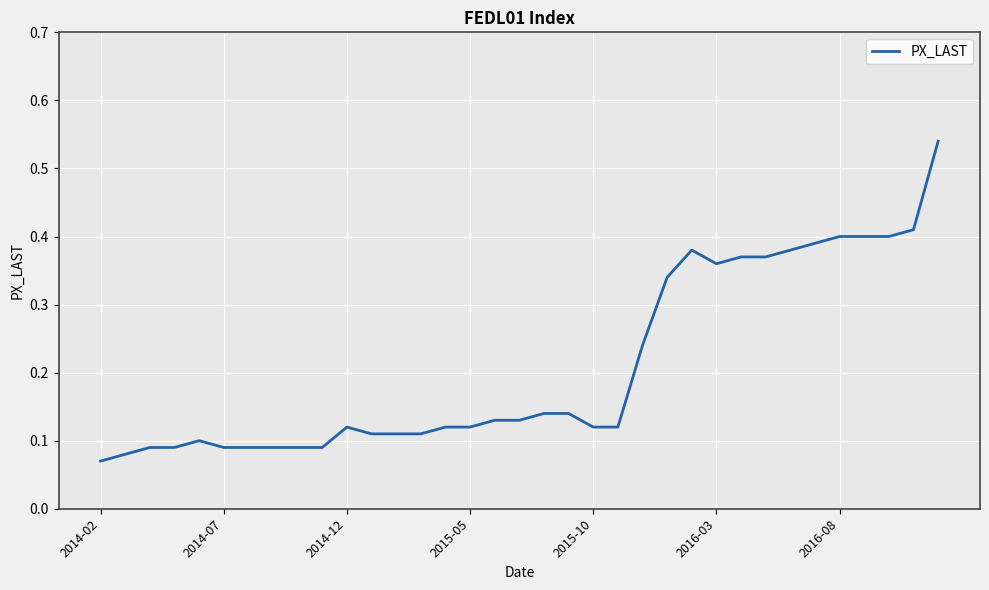

What is the smallest value displayed?

0.1